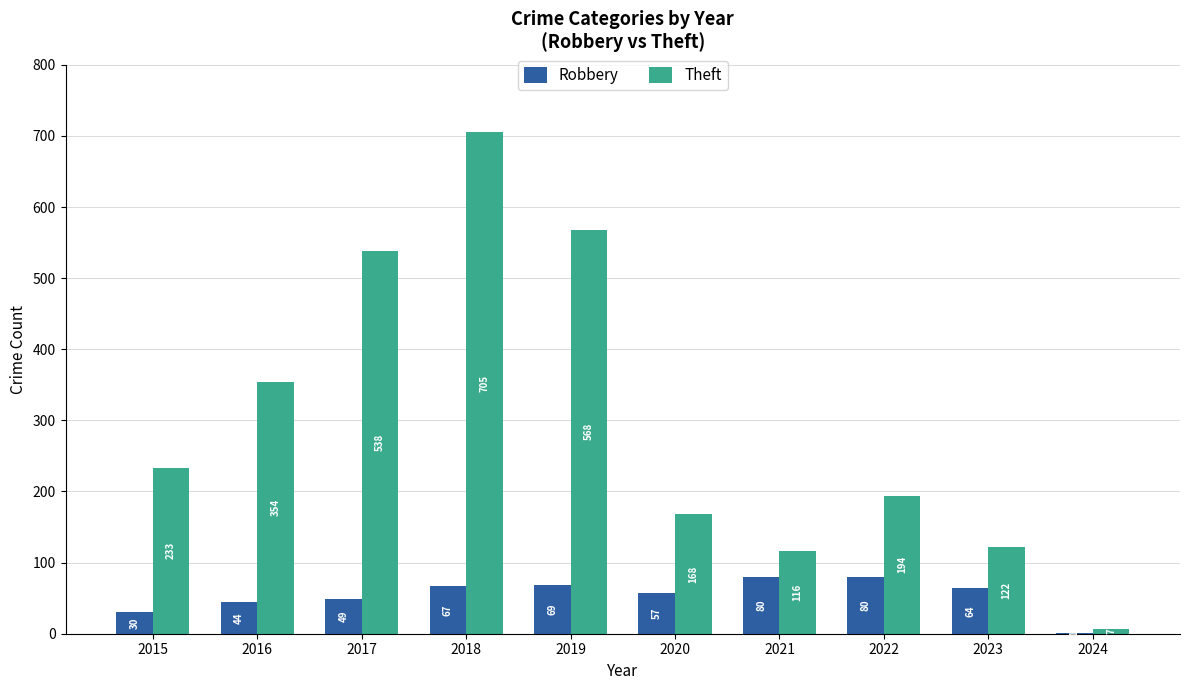

Which label corresponds to the largest value in the chart?

2018